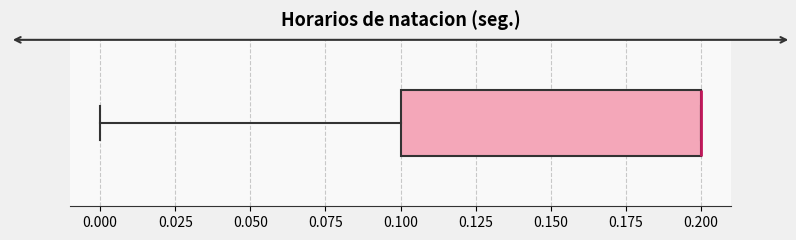

Where is the left edge of the box on the x-axis? The values are not printed on the chart, so give them approximately, as read against the axis.

0.1